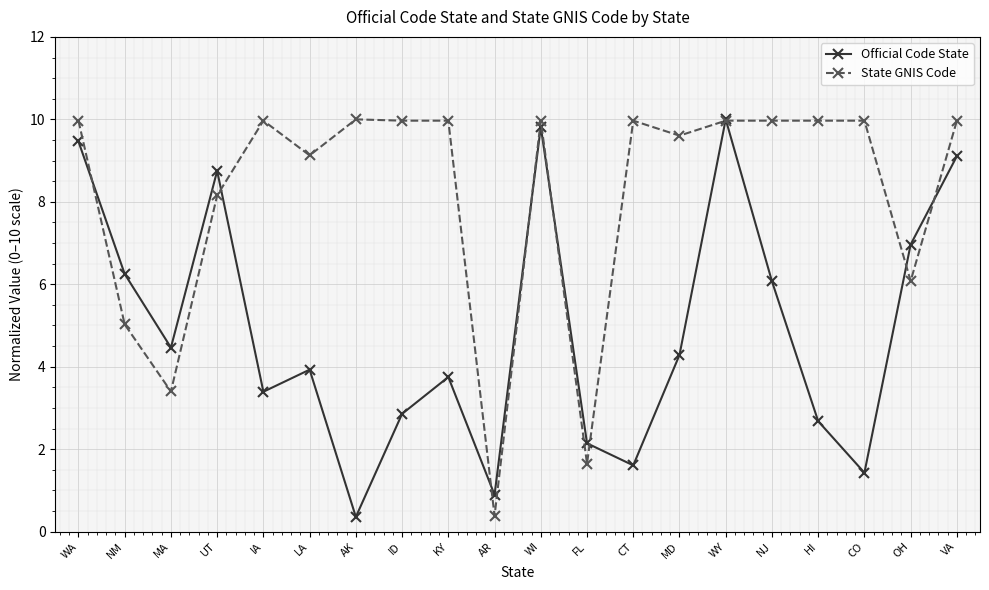

What is the sum of the Official Code State values at KY and MD?

8.0